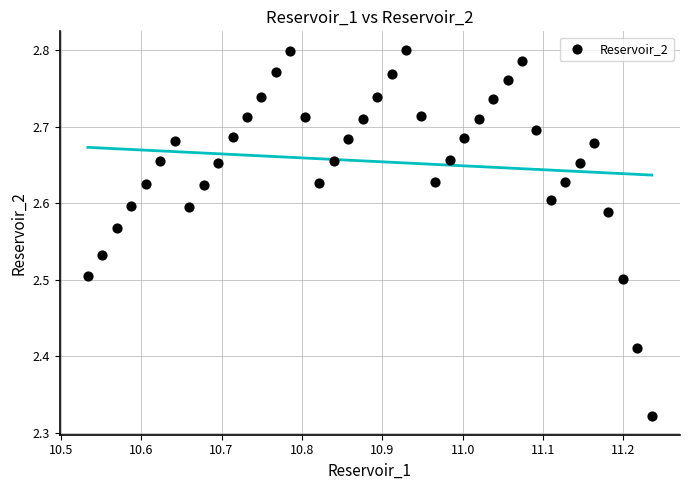

What is the range of Y values (max minus min)?

0.5